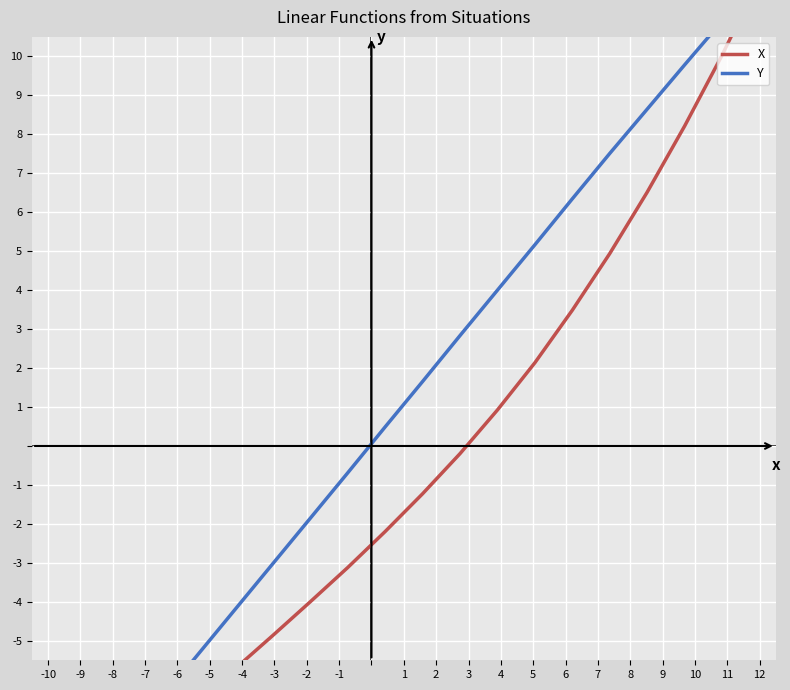

Which label corresponds to the largest value in the chart?

12